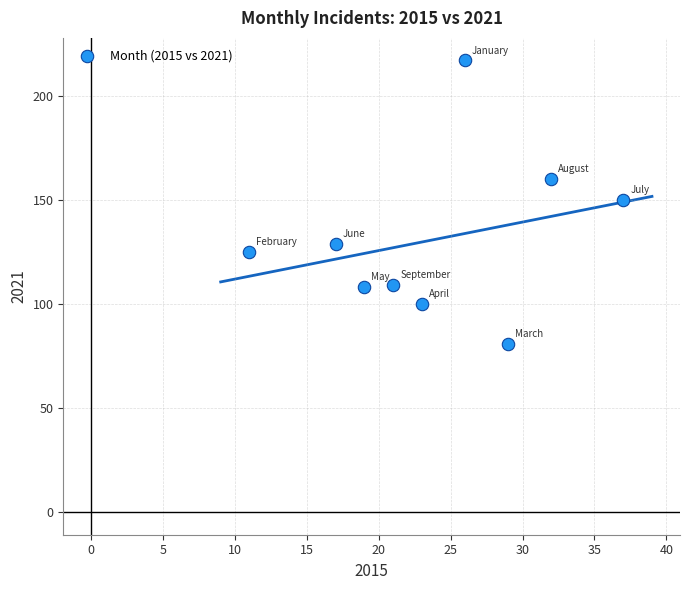

What is the range of Y values (max minus min)?

136